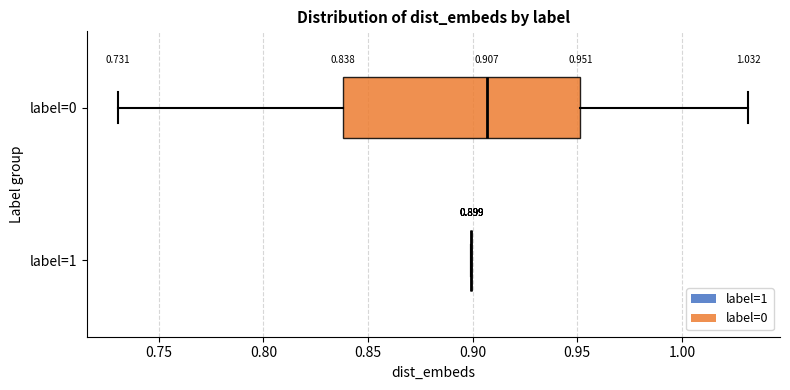

Which box is the widest, from its left edge to its right edge?

label=0